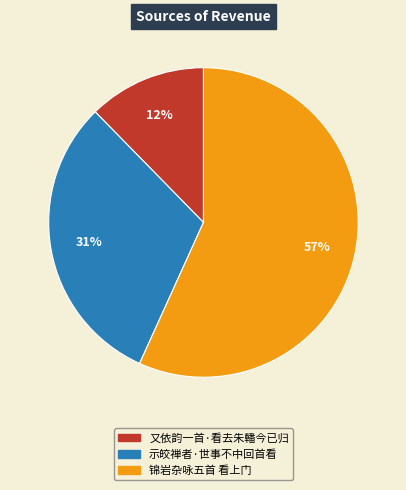

Count the number of slices in the pie.

3